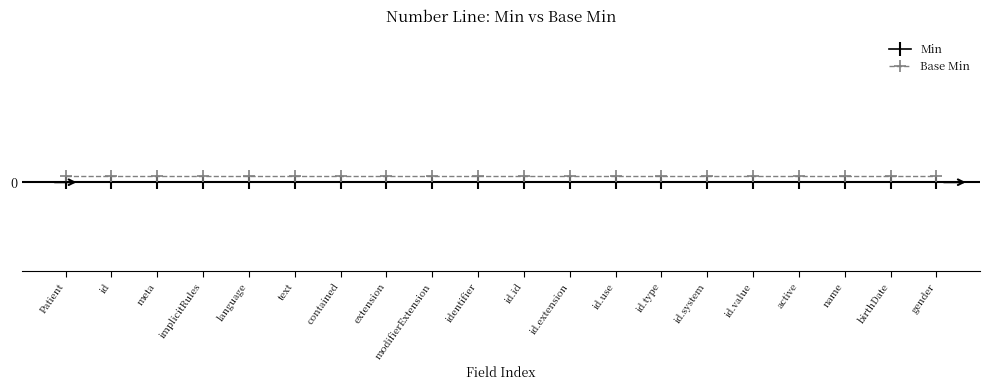

Does the chart have visible grid lines?

No